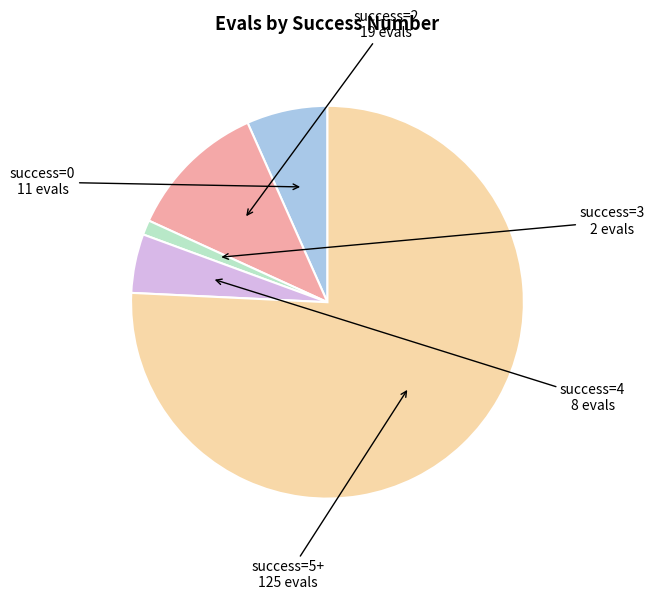

Combined, do success=4 and success=2 account for over 50%?

No